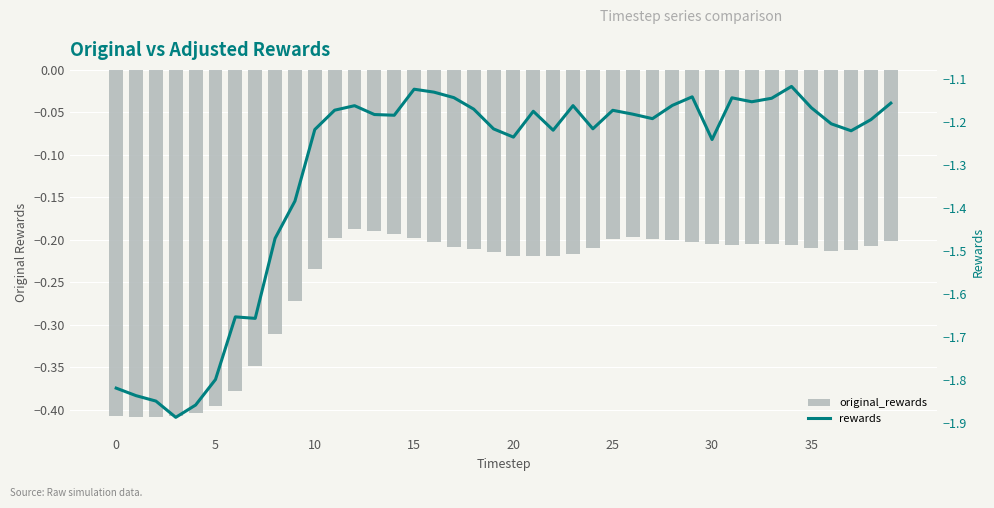

What is the label of the 17th bar from the right?

23